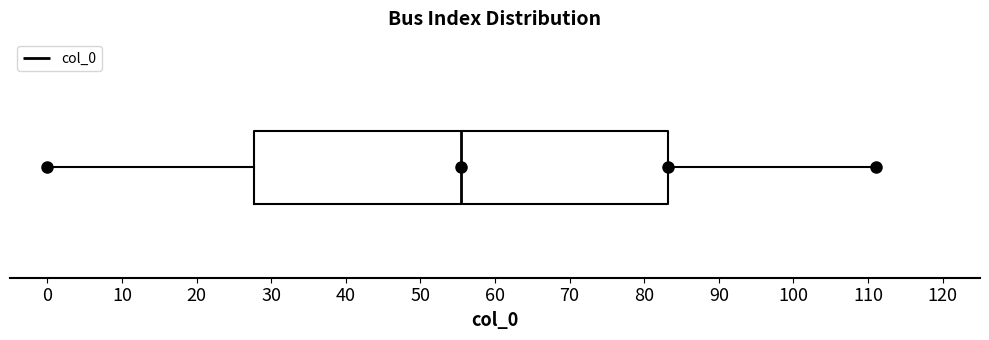

Where does the left whisker of the box end on the x-axis? The values are not printed on the chart, so give them approximately, as read against the axis.

0